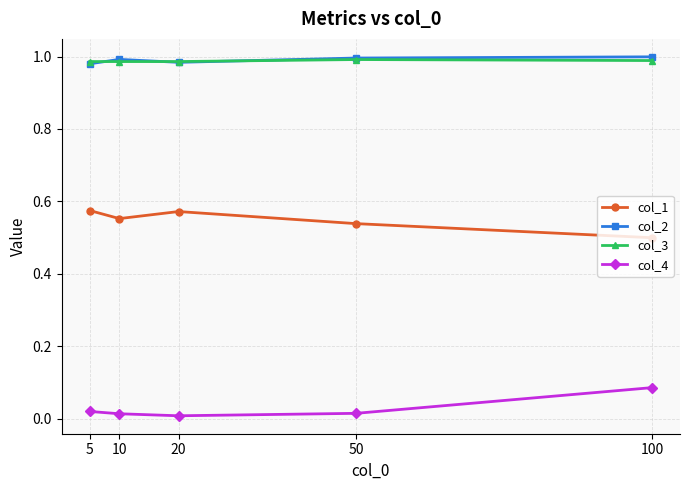

Does the chart have visible grid lines?

Yes